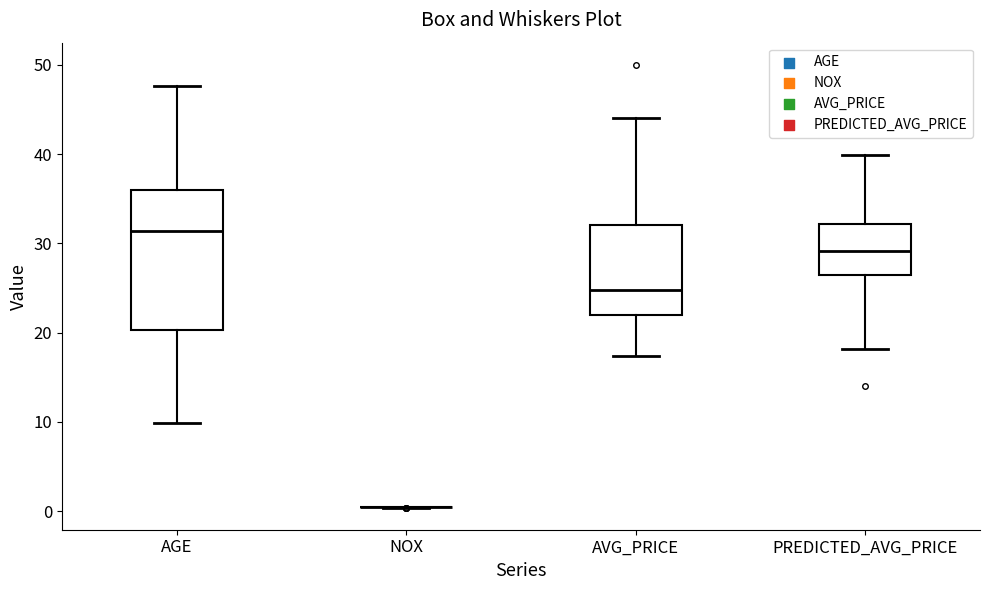

Comparing the boxes themselves (not the whiskers), which one is the tallest?

AGE